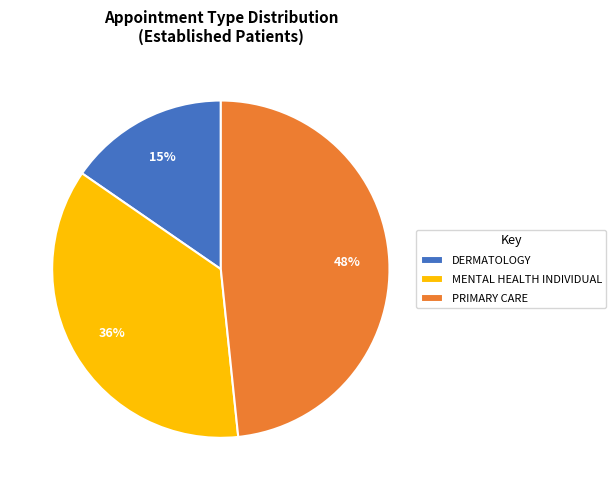

Approximately how many times larger is the value at DERMATOLOGY compared to MENTAL HEALTH INDIVIDUAL?

0.4